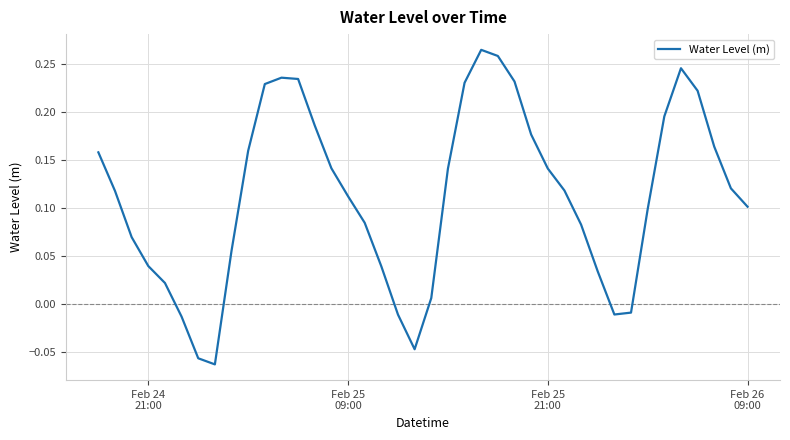

How many negative values are there?

7